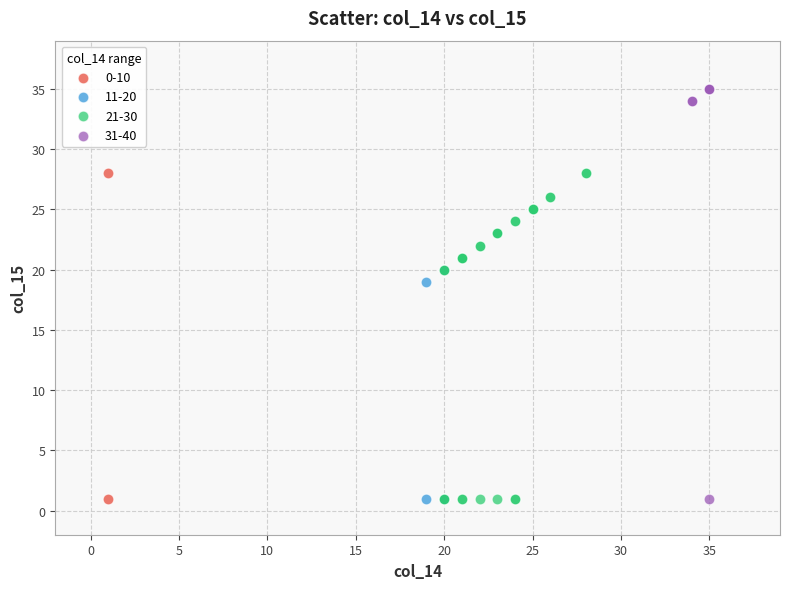

Which series has the widest spread of Y values?

31-40